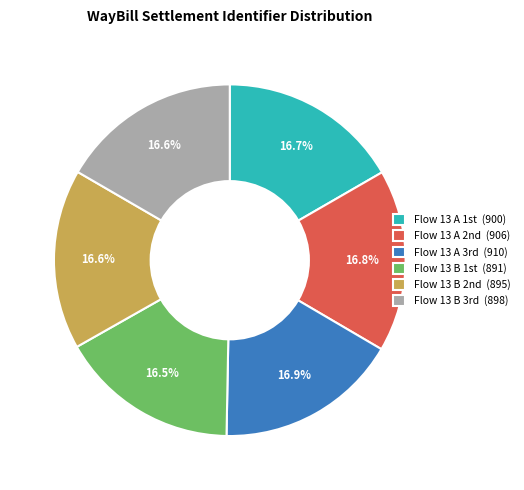

Is there a majority slice in this chart?

No